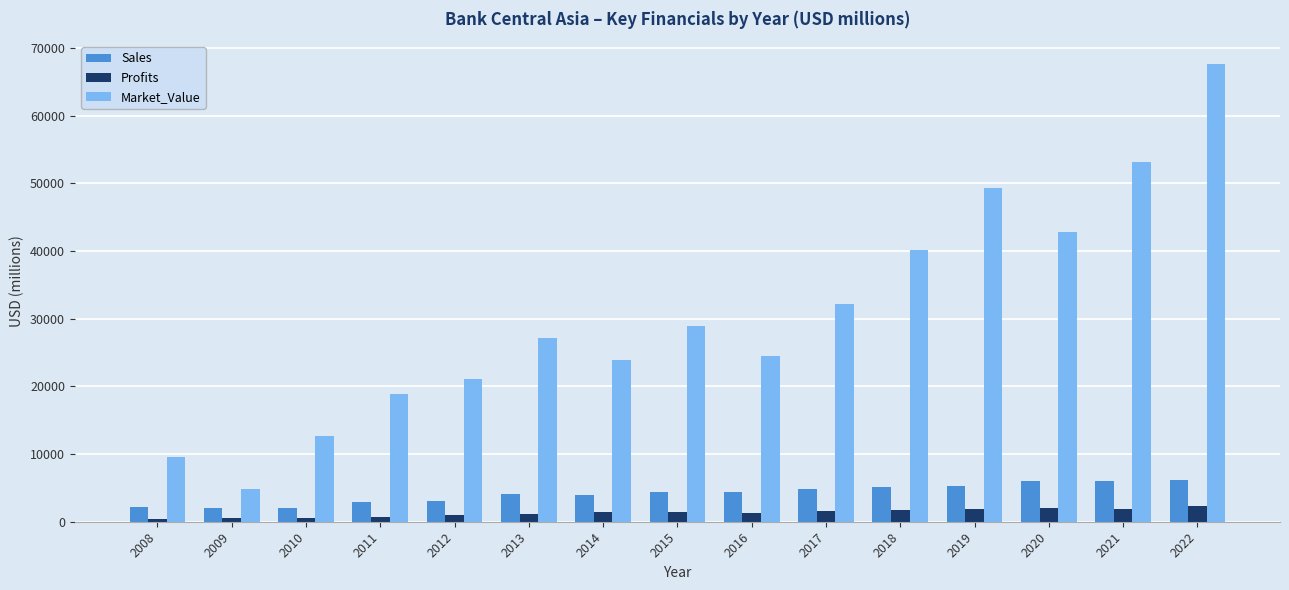

What is the sum of all Market_Value values?

456752.0